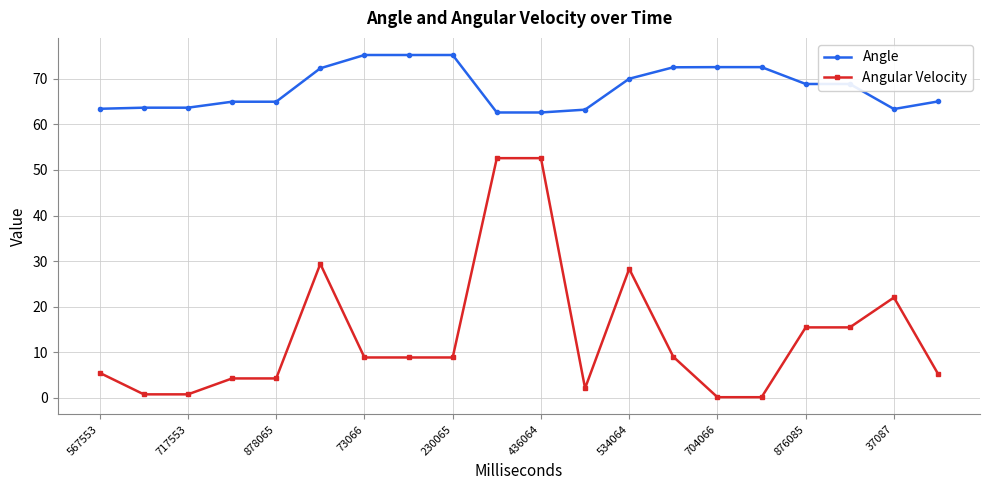

List the series in order of their overall mean, highest first.

Angle, Angular Velocity